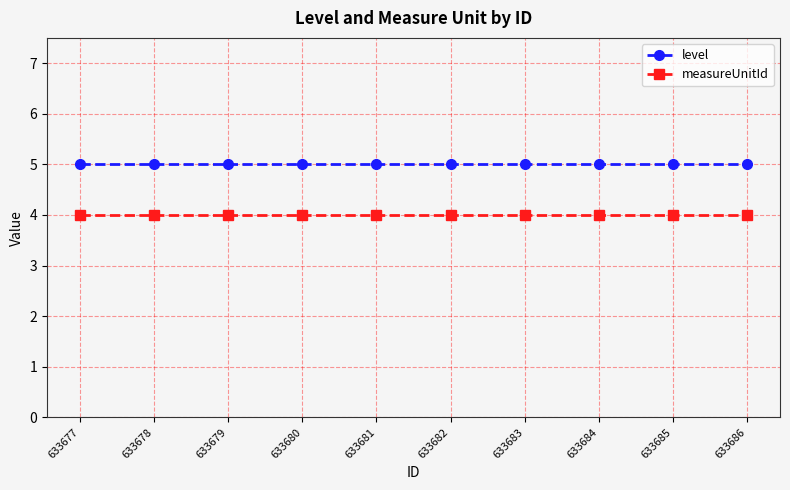

What is the maximum value shown in the chart?

5